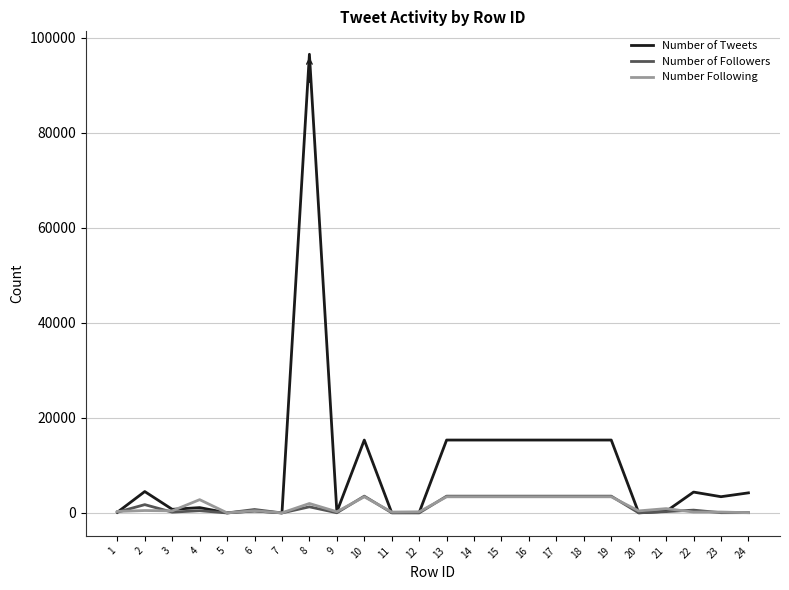

The value of Number of Tweets at 2 is 4499. True or false?

True